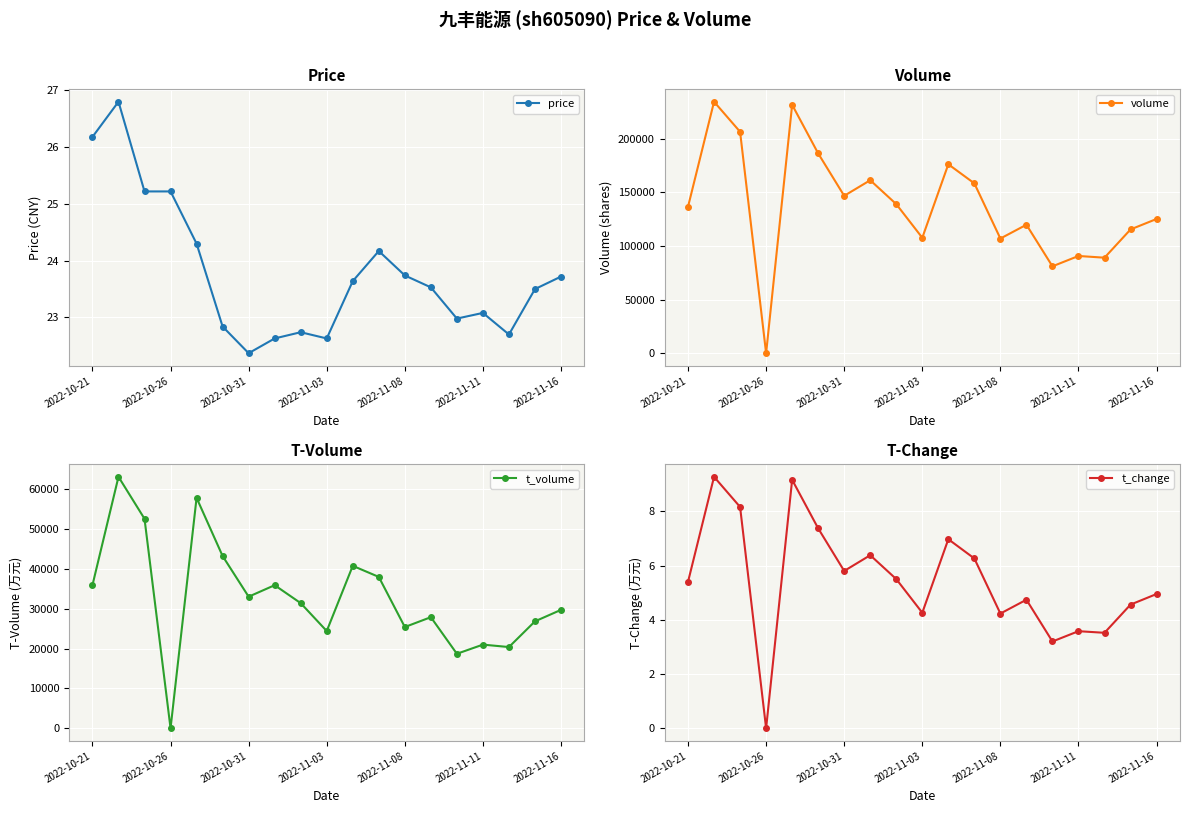

What is the maximum value for volume?

234381